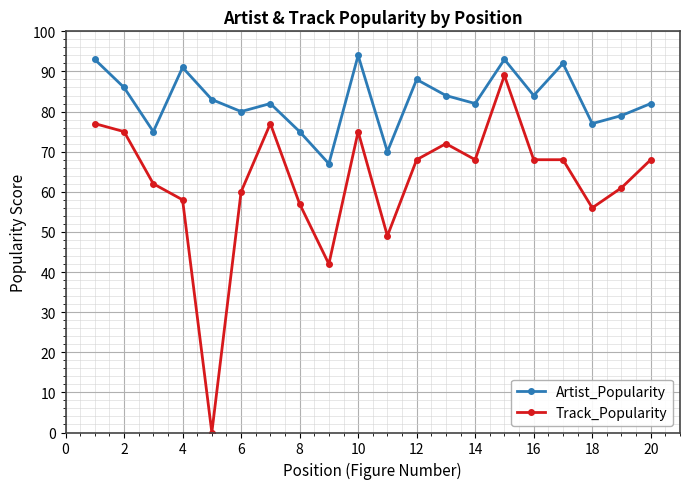

What is the difference between the maximum and minimum values in the Artist_Popularity series?

27